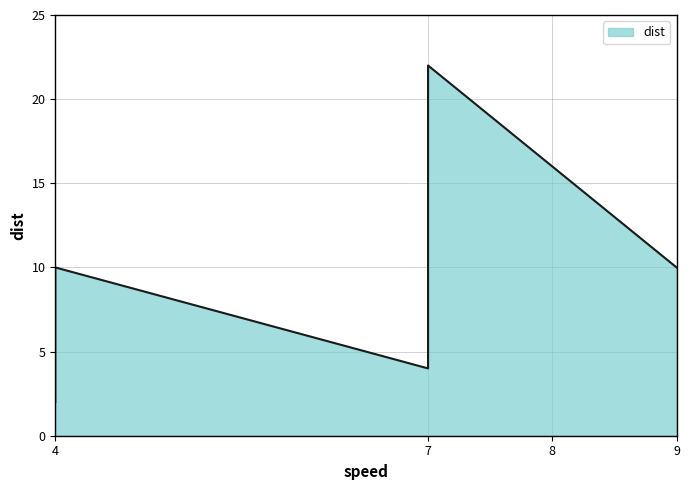

What is the average value?

11